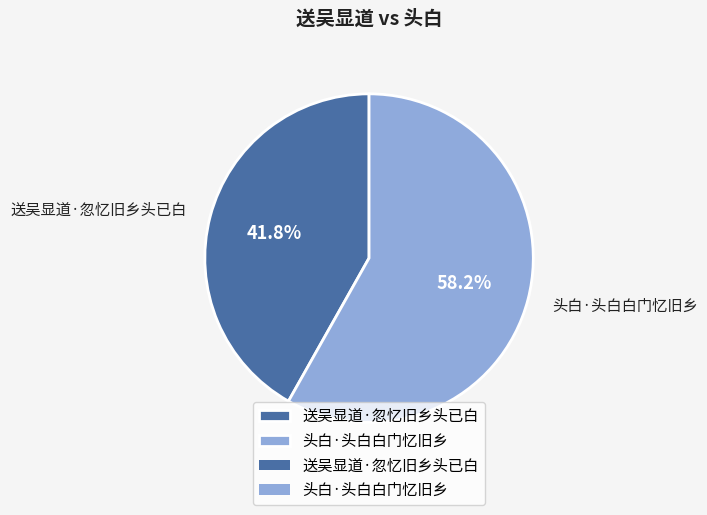

Is the sum of 头白·头白白门忆旧乡 and 送吴显道·忽忆旧乡头已白 greater than half?

Yes